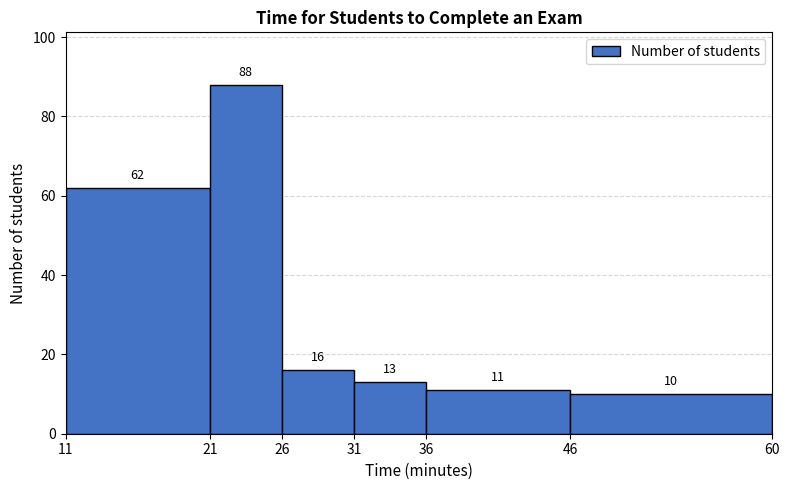

Reading left to right, transcribe this chart: for each bar, give the range it covers on the x-axis and its height.

11 to 21: 62
21 to 26: 88
26 to 31: 16
31 to 36: 13
36 to 46: 11
46 to 60: 10